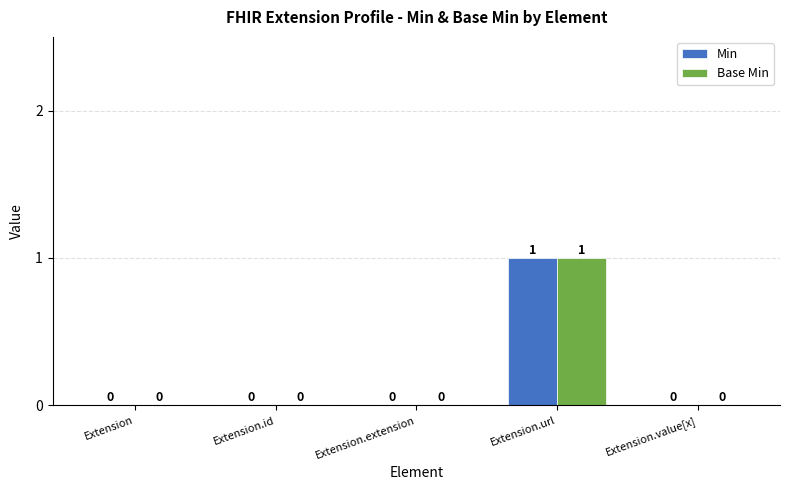

What is the approximate value of Base Min at Extension.url?

1